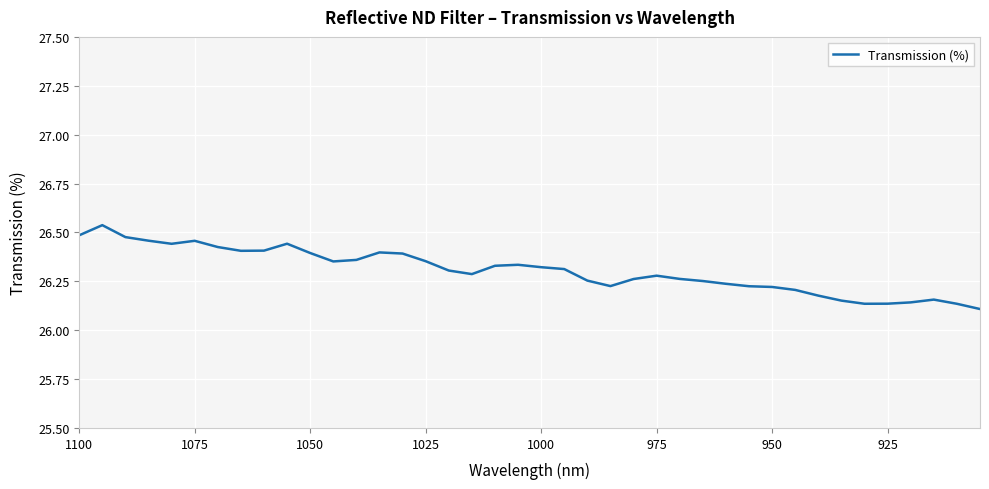

What is the greatest value displayed?

26.5